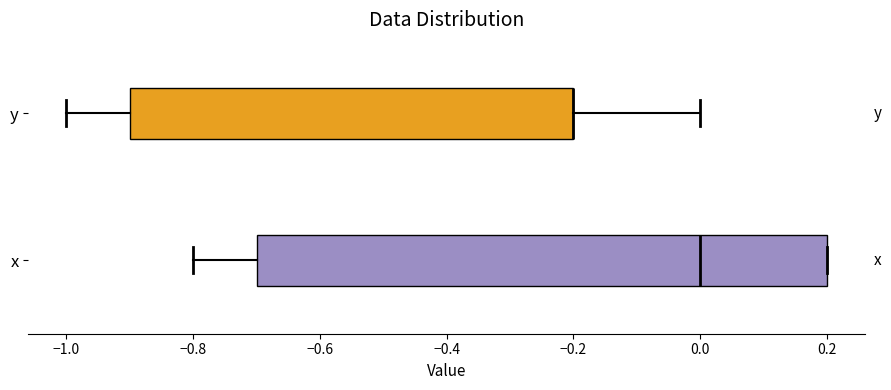

Reading bottom to top, transcribe this box plot: for each box, give where its median line is, the range the box spans, and where its two whiskers end, as read against the x-axis. The values are not printed on the chart, so give them approximately, as read against the axis.

x: median 0.0, box -0.7 to 0.2, whiskers -0.8 to 0.2
y: median -0.2 (drawn on the box's right edge), box -0.9 to -0.2, whiskers -1.0 to 0.0